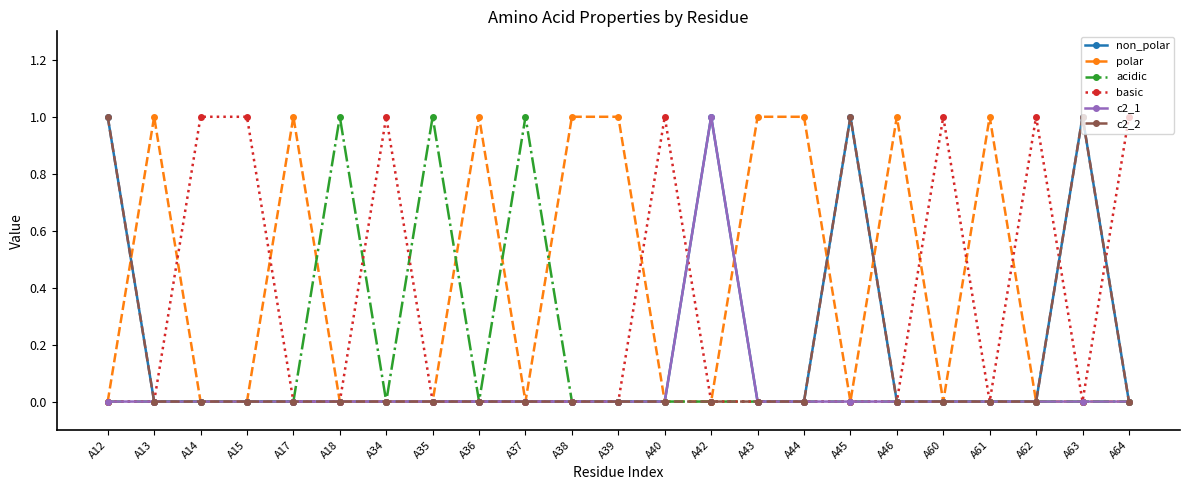

The c2_1 series shows 0 at A15. True or false?

True